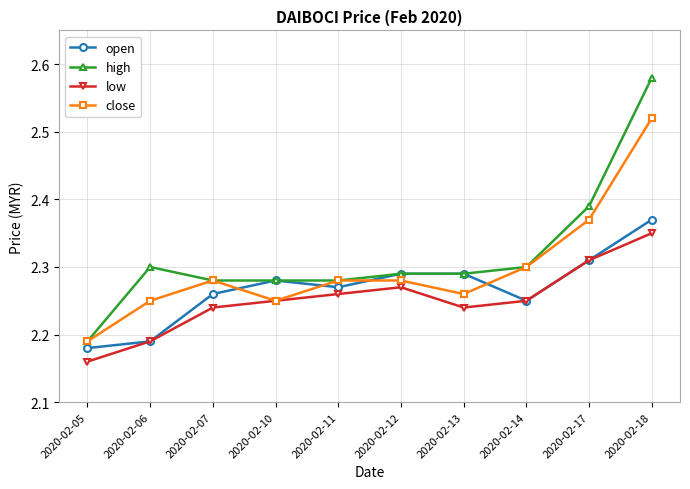

True or false: high and low cross at least once.

False